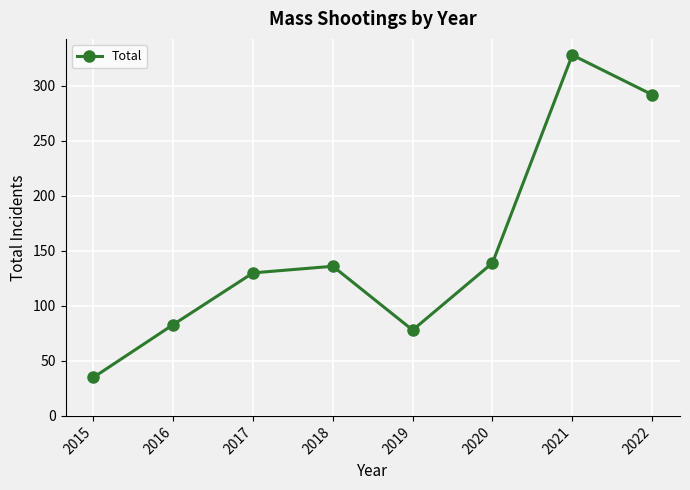

Is this an area chart (filled region under the line)?

No